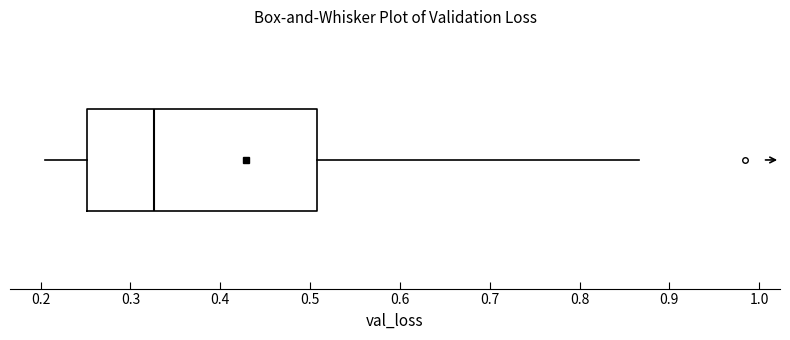

Read this box plot against the x-axis: the position of the median line, the range covered by the box, and the ends of both whiskers. The values are not printed on the chart, so give them approximately, as read against the axis.

median 0.33, box 0.25 to 0.51, whiskers 0.20 to 0.87